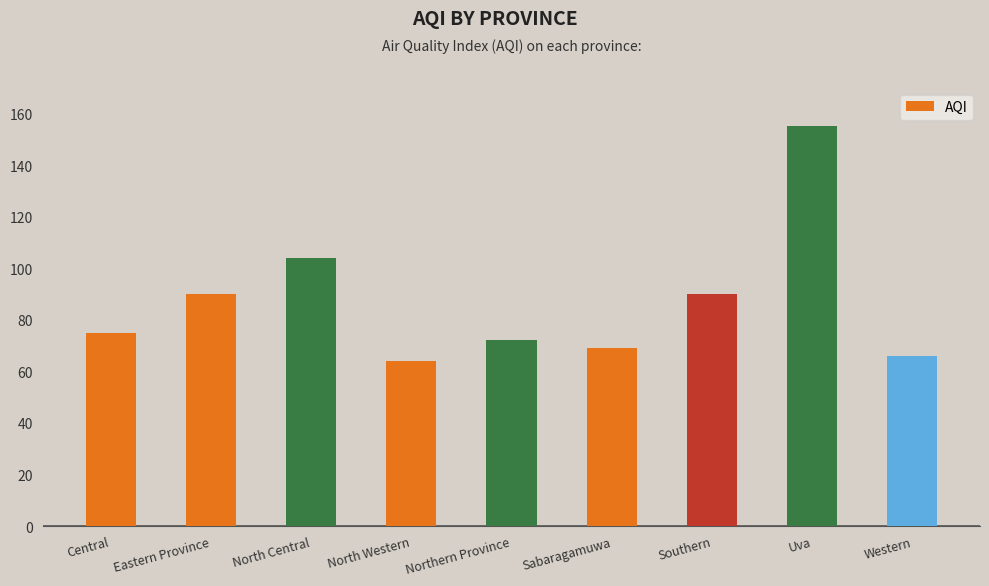

What is the difference between the values at Eastern Province and Sabaragamuwa?

21